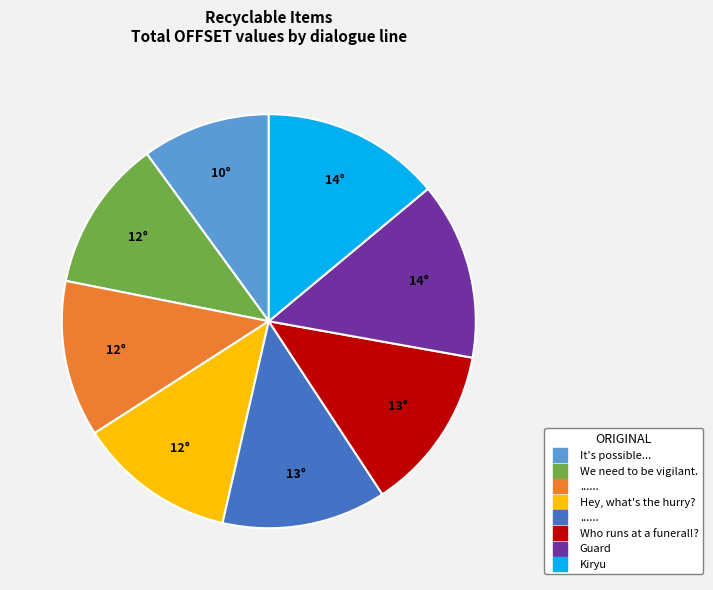

Does any single category account for the majority?

No